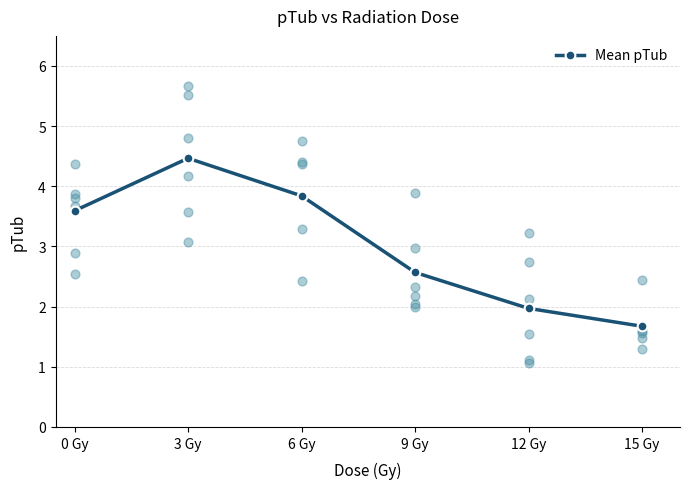

Which has a higher value, 9 Gy or 0 Gy?

0 Gy